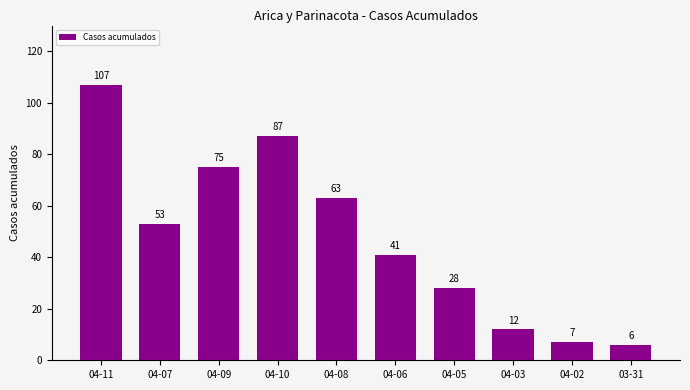

Where does the data first go above 53?

04-11